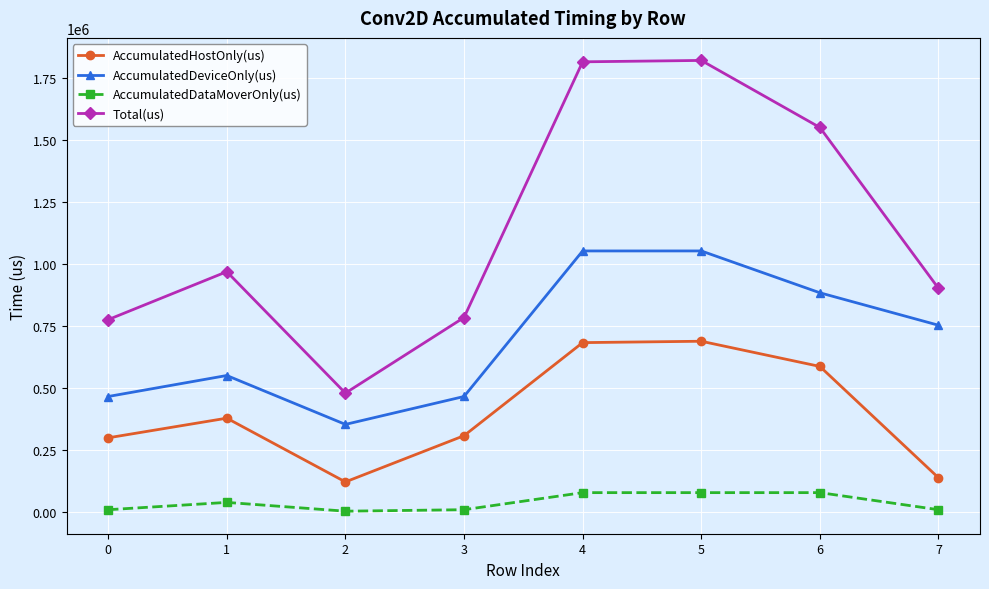

What is the average value of the Total(us) series?

1136880.6